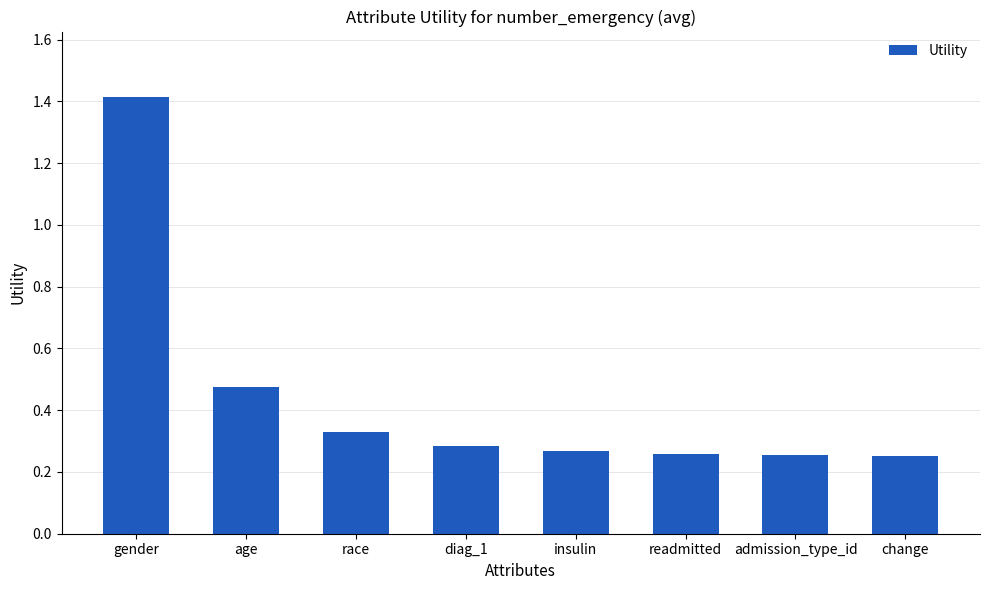

Which has a higher value, diag_1 or gender?

gender